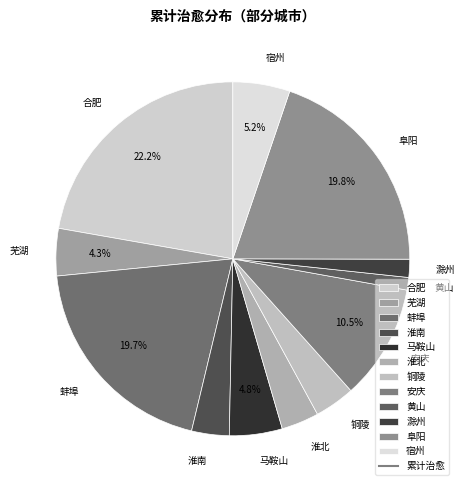

Does any single category account for the majority?

No